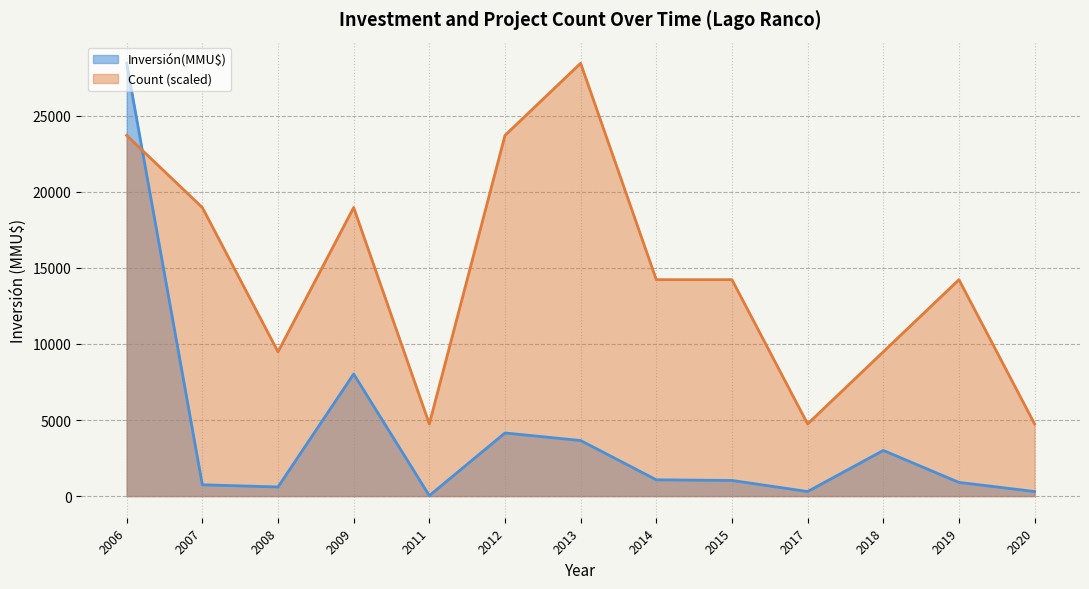

Is it true that Count equals 1 at 25?

True